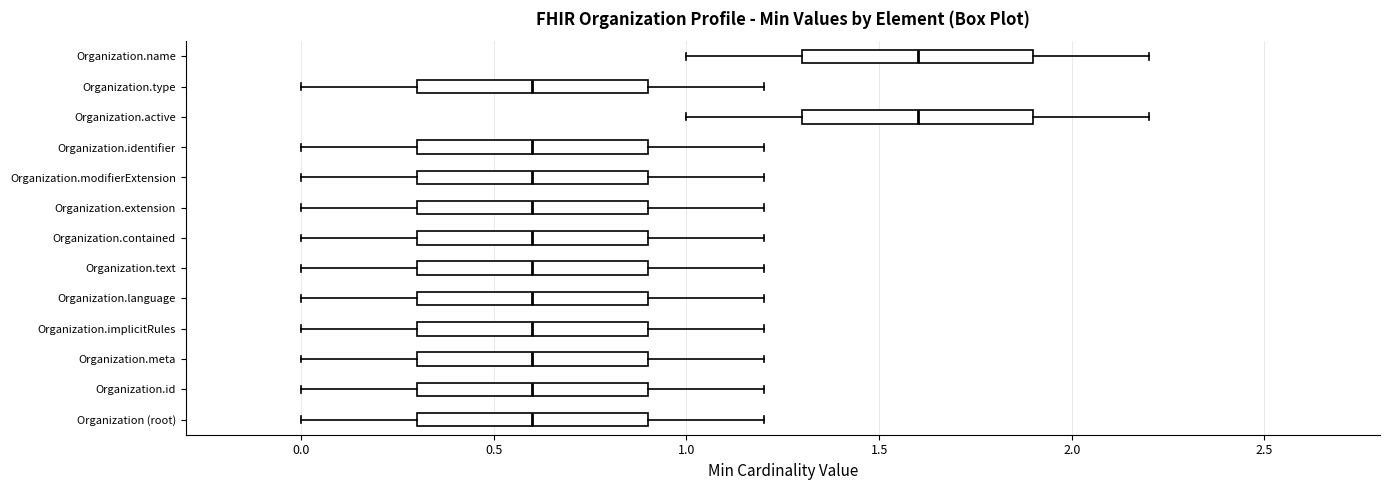

Reading bottom to top, read every box against the x-axis: the position of its median line, the range the box covers, and the ends of its whiskers. The values are not printed on the chart, so give them approximately, as read against the axis.

Organization (root): median 0.6, box 0.3 to 0.9, whiskers 0.0 to 1.2
Organization.id: median 0.6, box 0.3 to 0.9, whiskers 0.0 to 1.2
Organization.meta: median 0.6, box 0.3 to 0.9, whiskers 0.0 to 1.2
Organization.implicitRules: median 0.6, box 0.3 to 0.9, whiskers 0.0 to 1.2
Organization.language: median 0.6, box 0.3 to 0.9, whiskers 0.0 to 1.2
Organization.text: median 0.6, box 0.3 to 0.9, whiskers 0.0 to 1.2
Organization.contained: median 0.6, box 0.3 to 0.9, whiskers 0.0 to 1.2
Organization.extension: median 0.6, box 0.3 to 0.9, whiskers 0.0 to 1.2
Organization.modifierExtension: median 0.6, box 0.3 to 0.9, whiskers 0.0 to 1.2
Organization.identifier: median 0.6, box 0.3 to 0.9, whiskers 0.0 to 1.2
Organization.active: median 1.6, box 1.3 to 1.9, whiskers 1.0 to 2.2
Organization.type: median 0.6, box 0.3 to 0.9, whiskers 0.0 to 1.2
Organization.name: median 1.6, box 1.3 to 1.9, whiskers 1.0 to 2.2